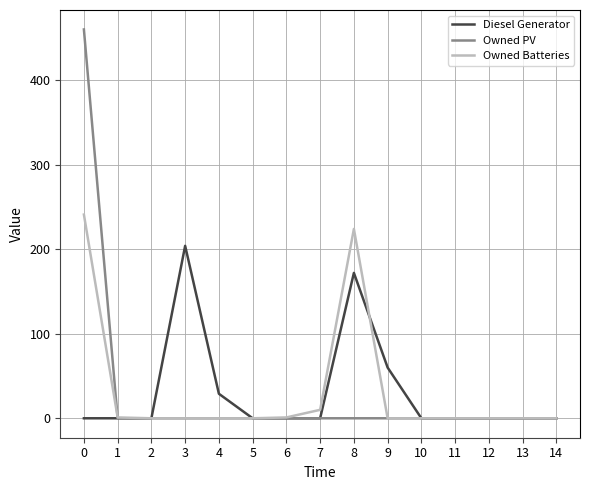

Which series has the widest spread of values?

Owned PV